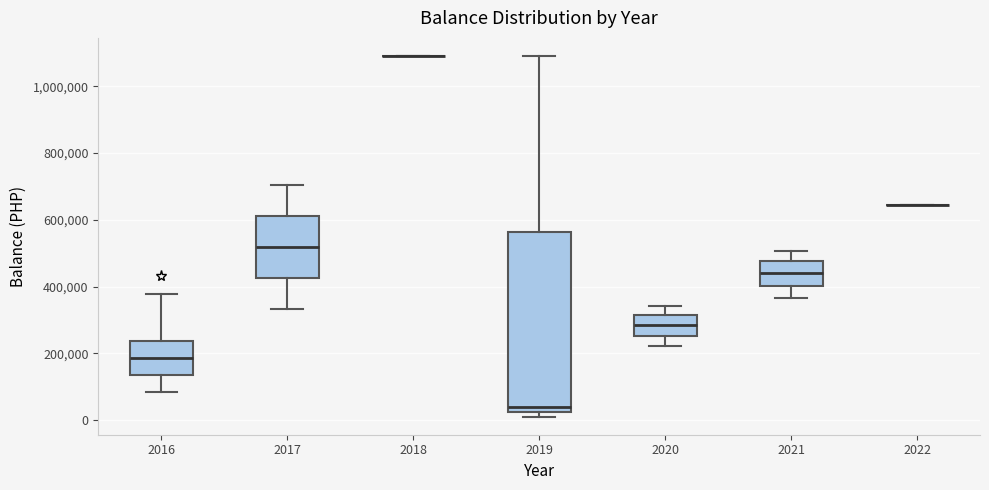

Reading left to right, transcribe this box plot: for each box, give where its median line is, the range the box spans, and where its two whiskers end, as read against the y-axis. The values are not printed on the chart, so give them approximately, as read against the axis.

2016: median 180000, box 140000 to 240000, whiskers 80000 to 380000
2017: median 520000, box 420000 to 620000, whiskers 340000 to 700000
2018: box collapsed to a line at 1100000, whiskers 1100000 to 1100000
2019: median 40000, box 20000 to 560000, whiskers 20000 (just below the box's lower edge) to 1100000
2020: median 280000, box 260000 to 320000, whiskers 220000 to 340000
2021: median 440000, box 400000 to 480000, whiskers 360000 to 500000
2022: box collapsed to a line at 640000, whiskers 640000 to 640000